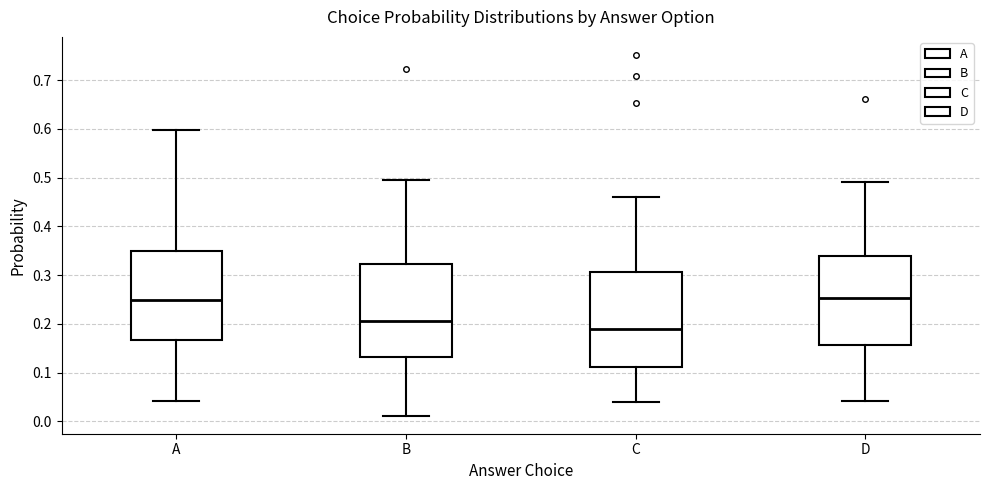

Which box's median line is the lowest?

C